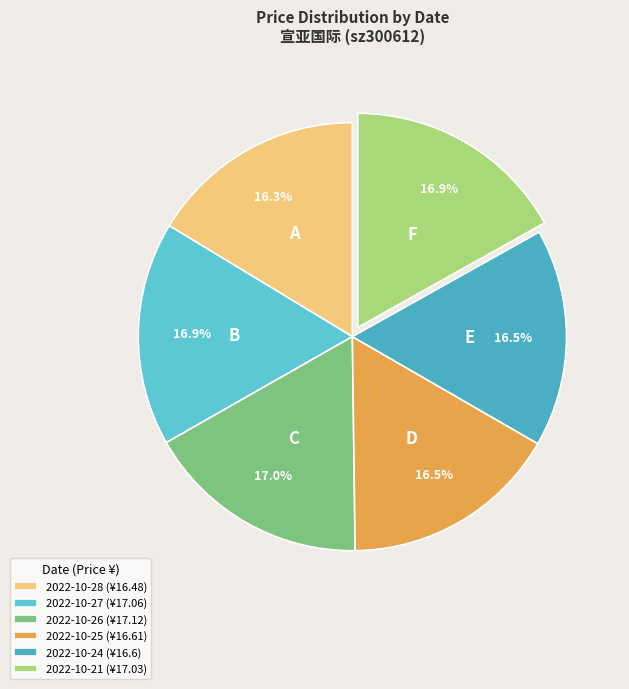

Do 2022-10-24 and 2022-10-26 together represent more than half of the pie?

No